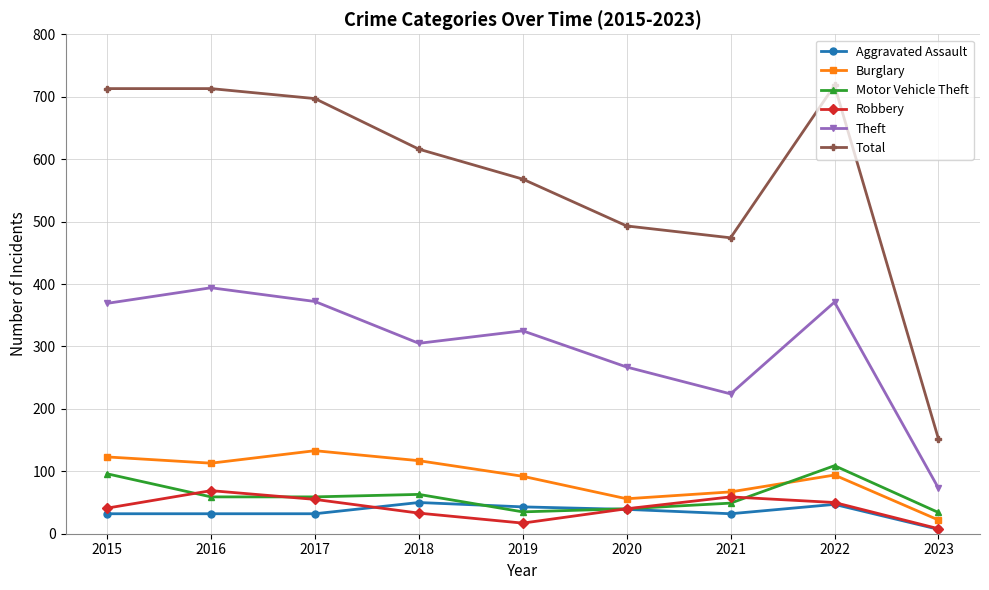

What is the difference between the highest and lowest values at 2016?

681